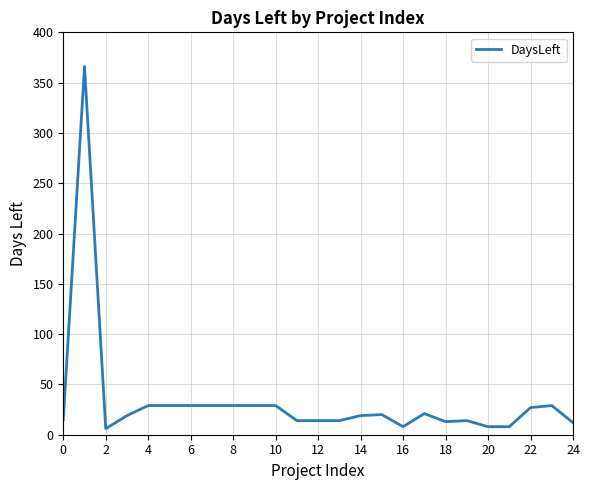

What is the greatest value displayed?

366